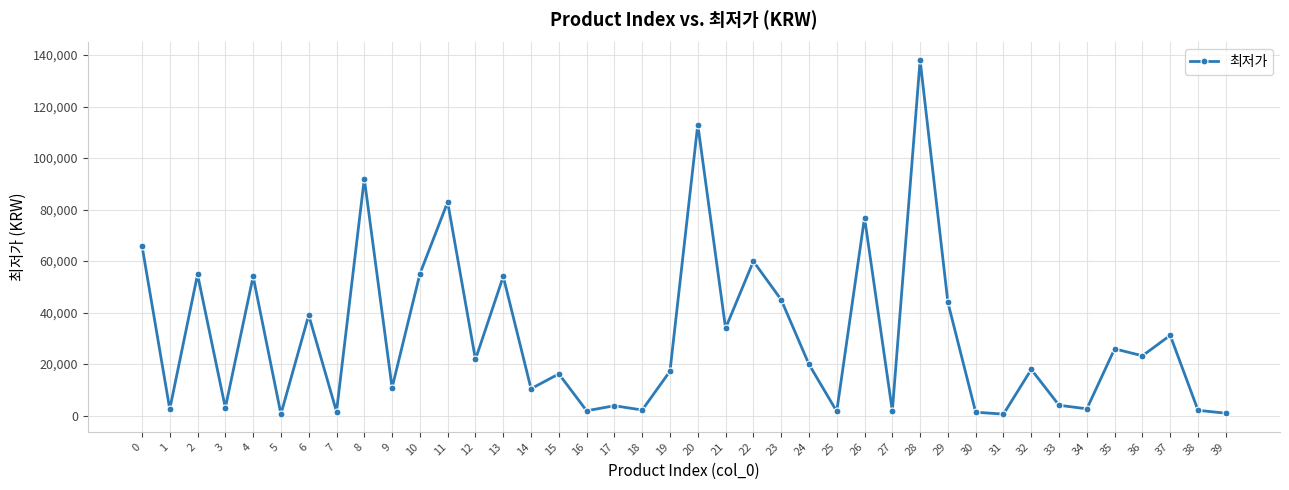

What is the minimum value shown in the chart?

550